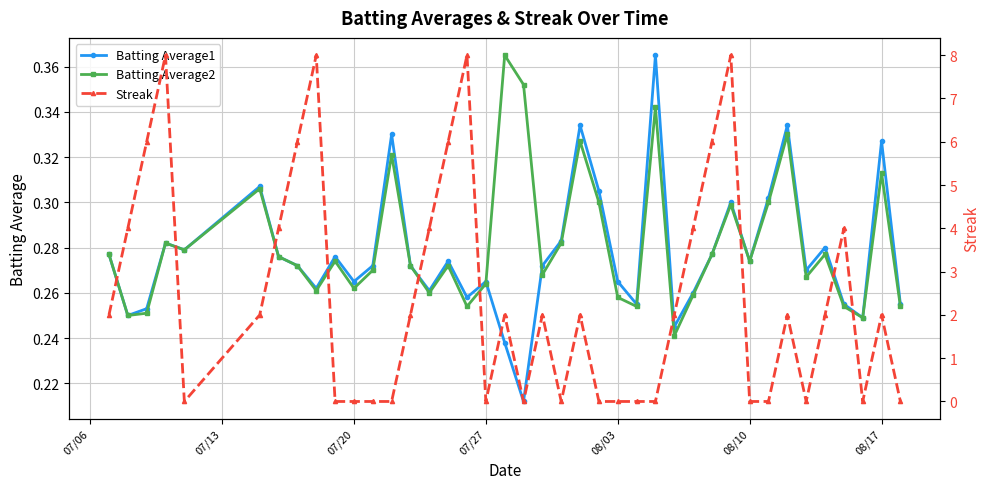

Count the Batting Average2 values in the range 0 to 1.

40